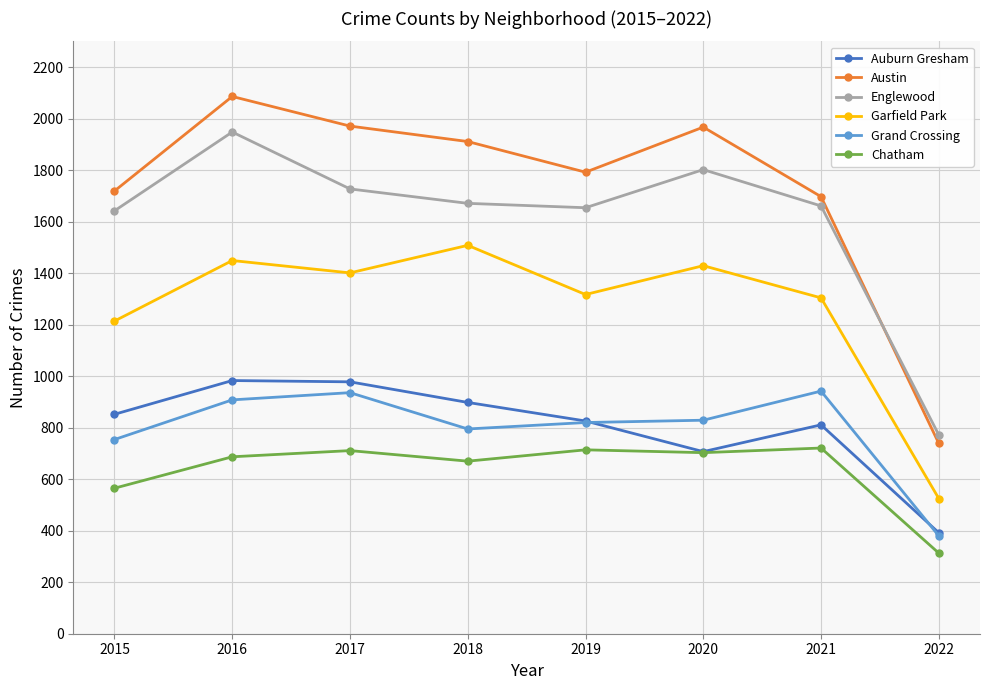

At which category is the sum across all series the highest?

2016